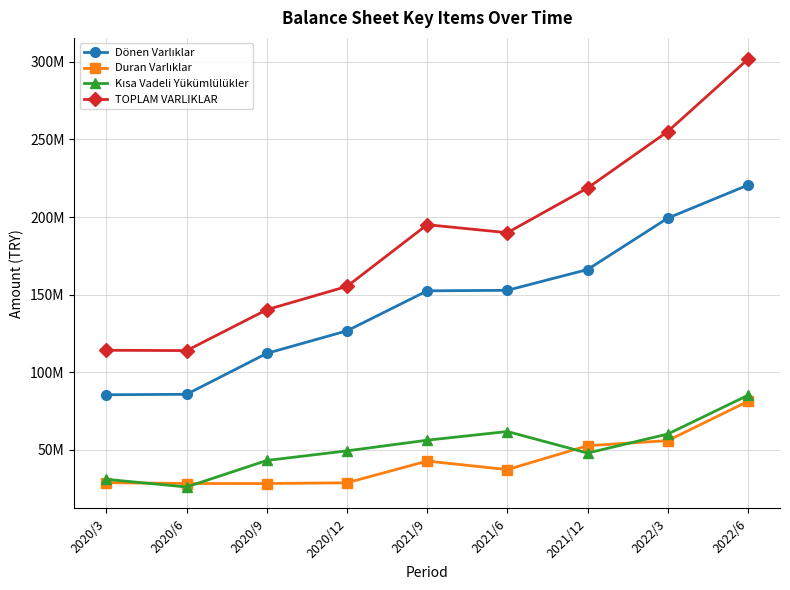

Does the chart have visible grid lines?

Yes